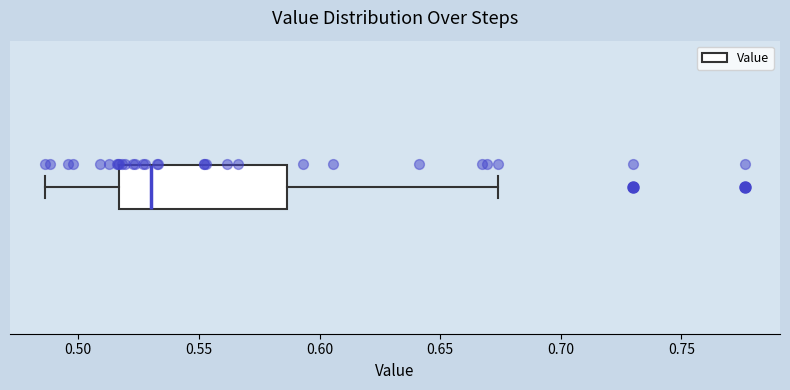

Read this box plot against the x-axis: the position of the median line, the range covered by the box, and the ends of both whiskers. The values are not printed on the chart, so give them approximately, as read against the axis.

median 0.530, box 0.515 to 0.585, whiskers 0.485 to 0.675